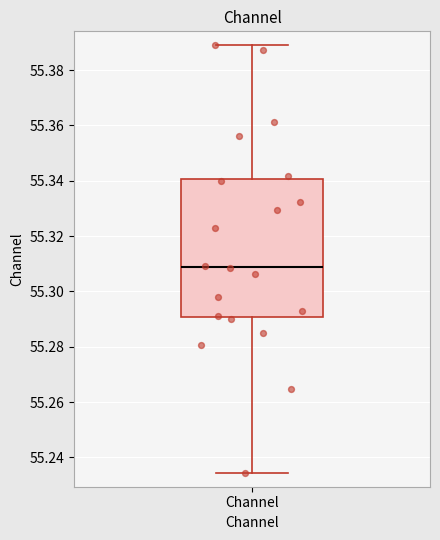

Read this box plot against the y-axis: the position of the median line, the range covered by the box, and the ends of both whiskers. The values are not printed on the chart, so give them approximately, as read against the axis.

median 55.308, box 55.290 to 55.340, whiskers 55.234 to 55.390